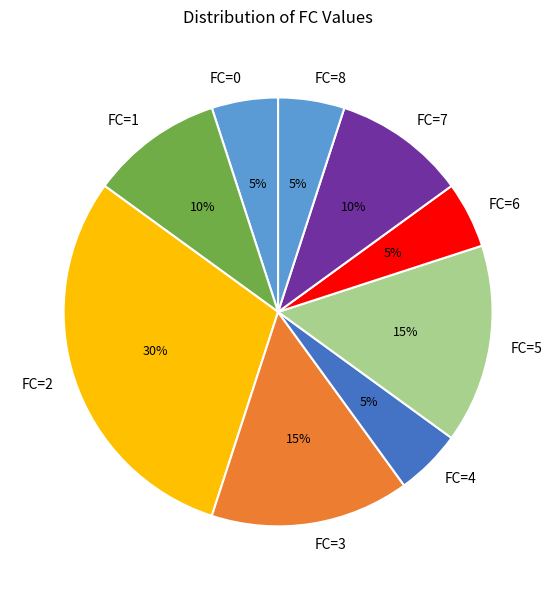

Combined, do FC=3 and FC=2 account for over 50%?

No